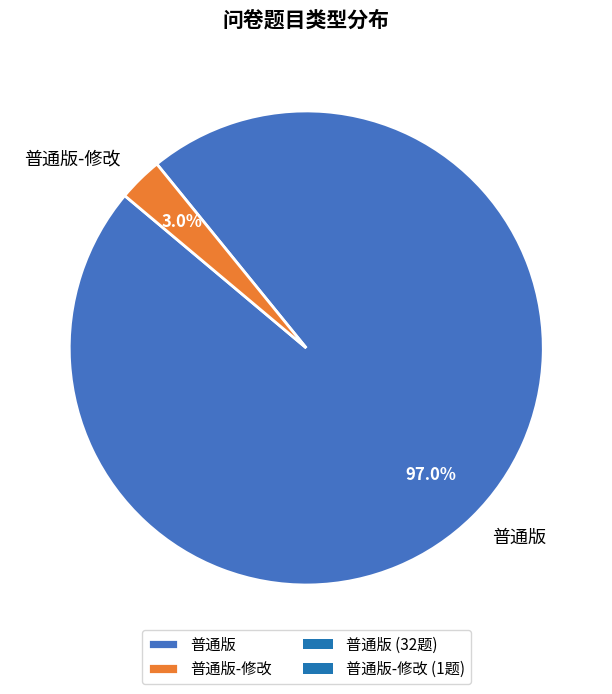

To the nearest percent, what is the average slice percentage?

50%